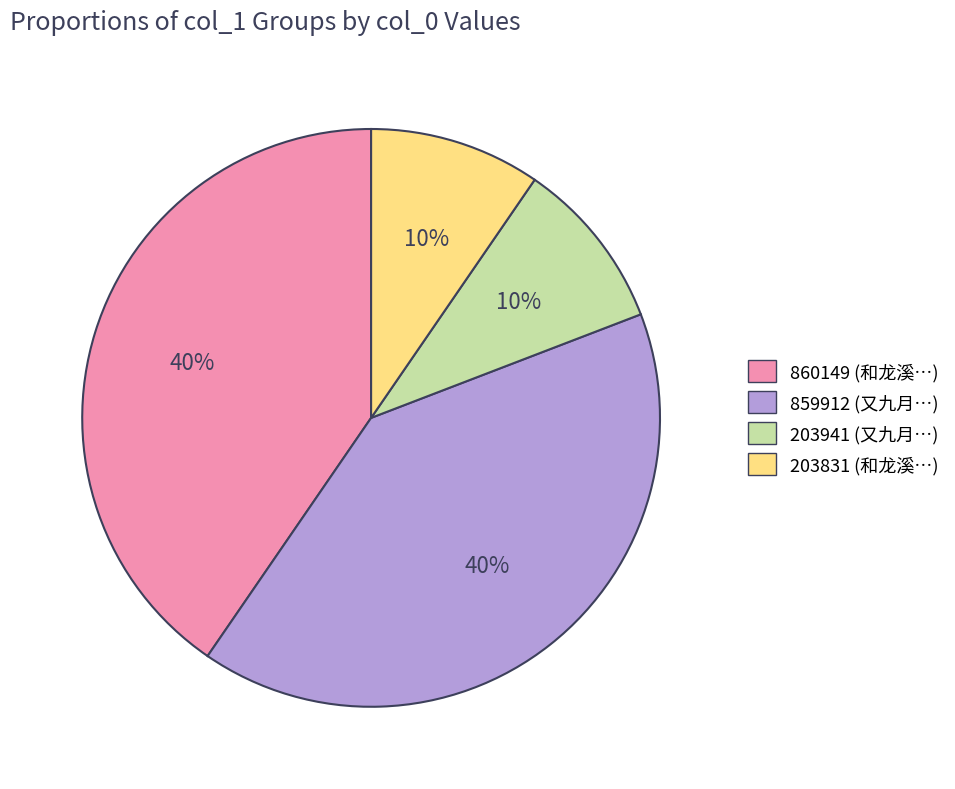

To the nearest percent, what portion does 859912 (又九月…) represent?

40%